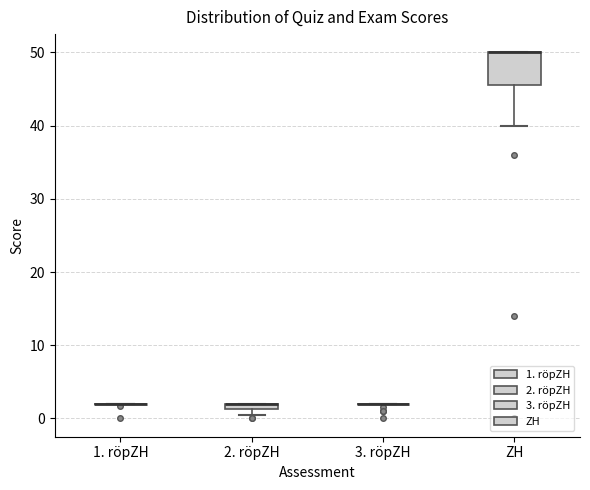

Which box is the tallest, from its lower edge to its upper edge?

ZH